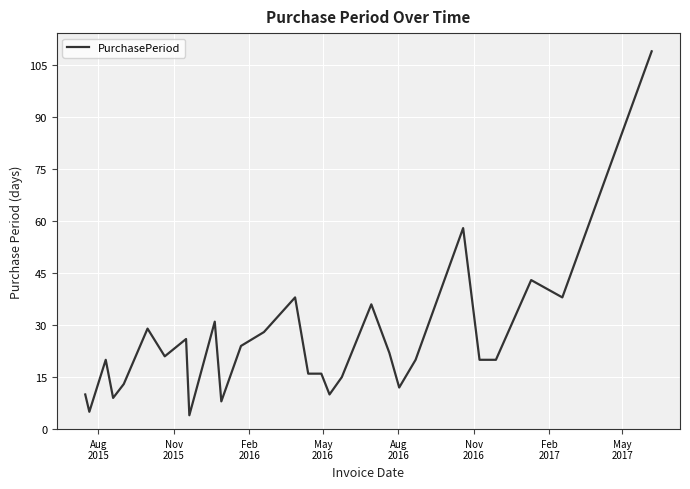

What is the sum of all values?

701